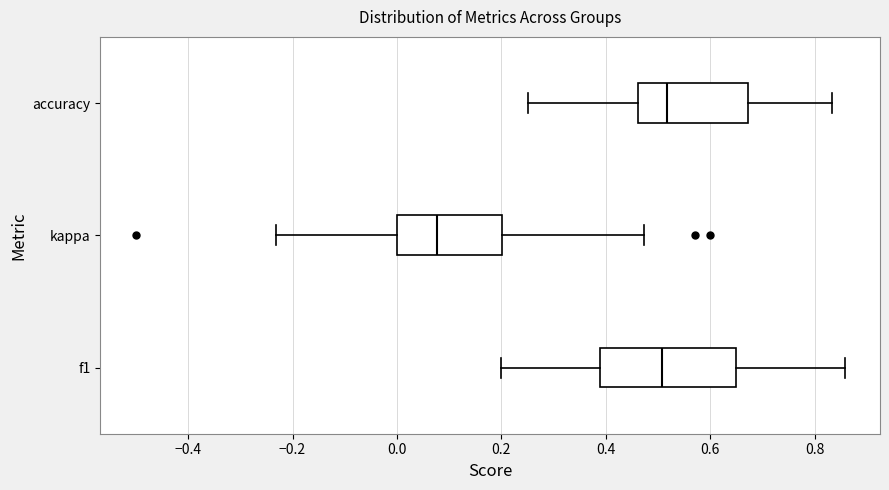

Which box is the widest, from its left edge to its right edge?

f1